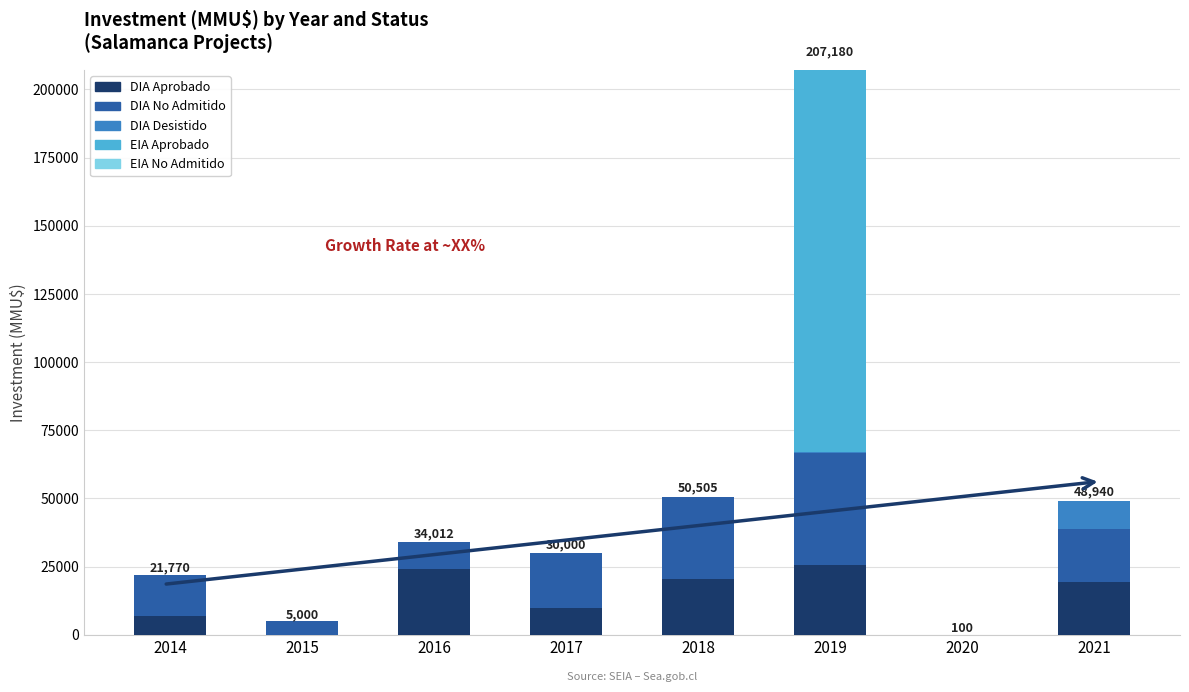

The value of DIA Aprobado at 2018 is 20581. True or false?

True